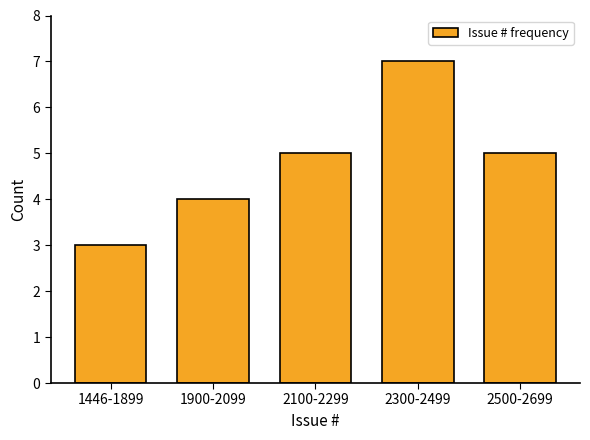

Reading left to right, what are all the values shown in this chart?

3	4	5	7	5